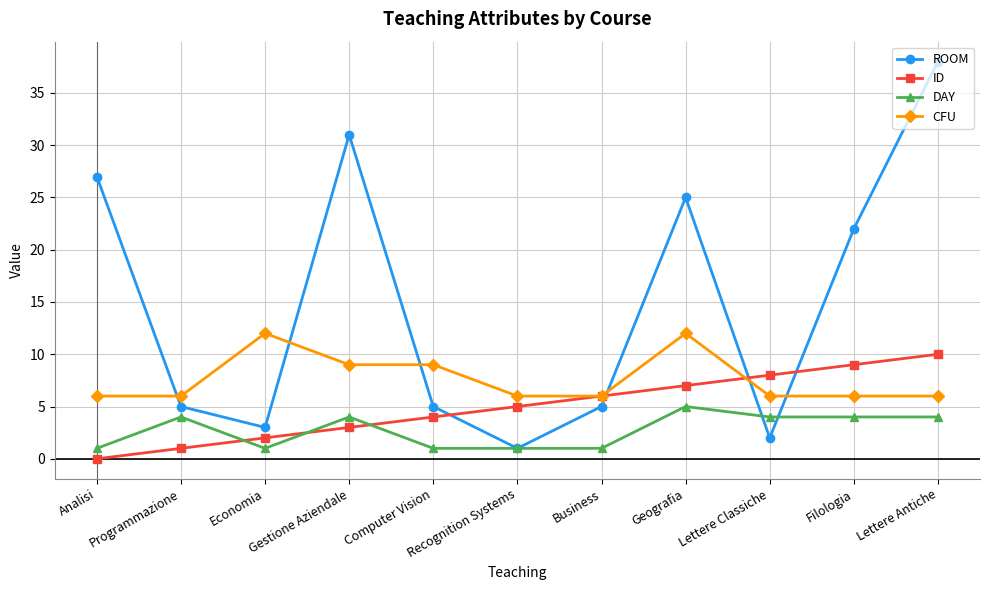

After their last crossing, which series has the higher values: ROOM or CFU?

ROOM